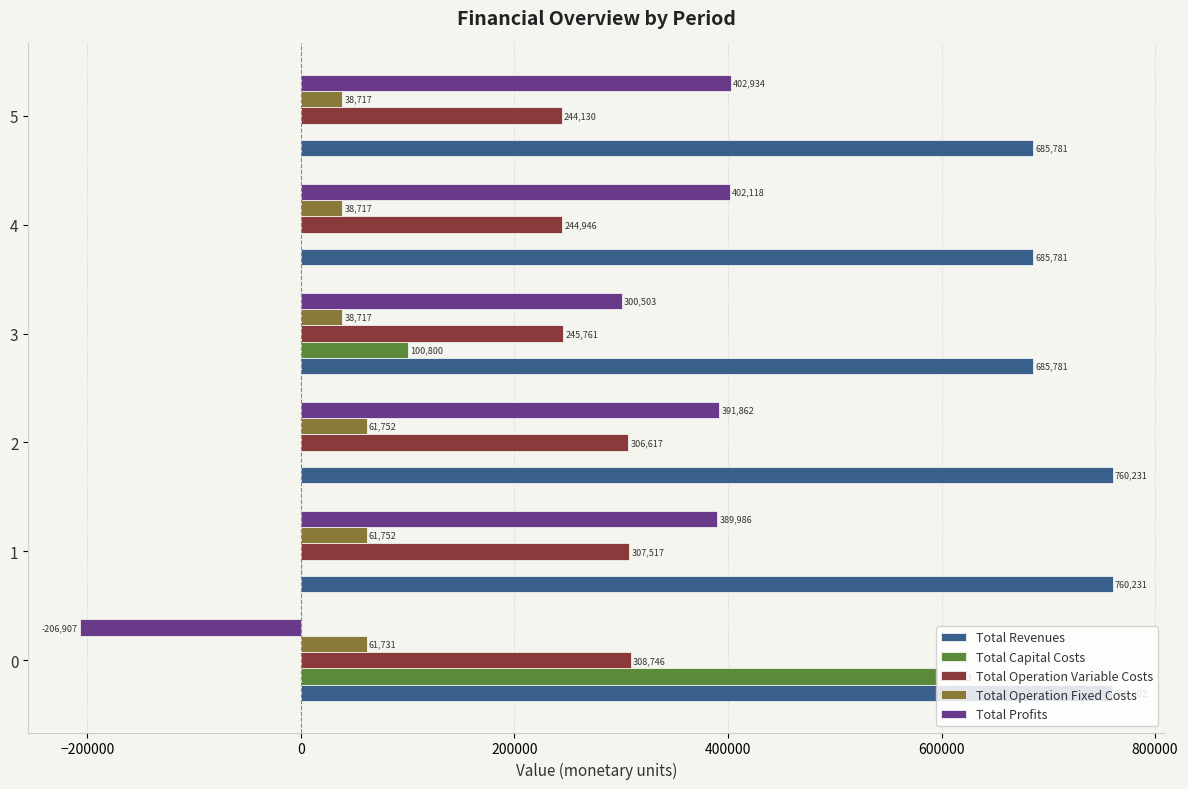

Read the Total Operation Variable Costs value at 2.

306616.9